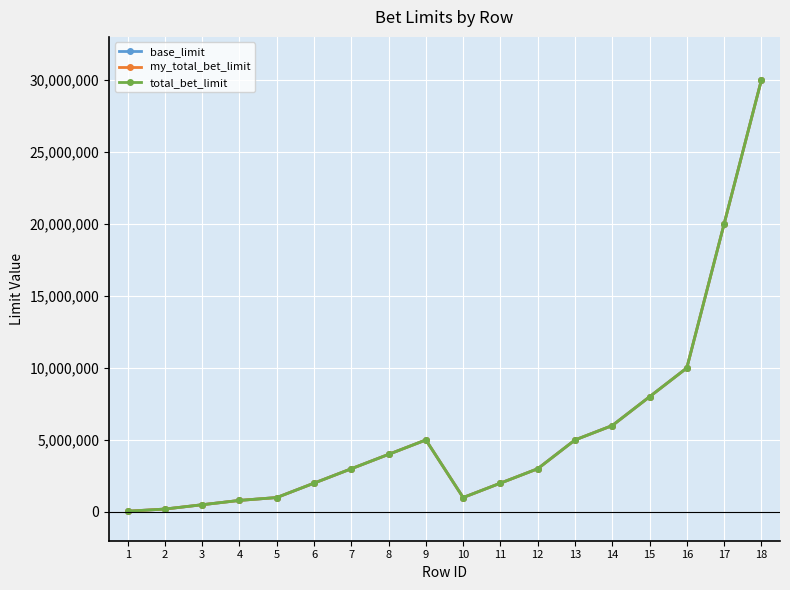

What is the sum of all total_bet_limit values?

101550000